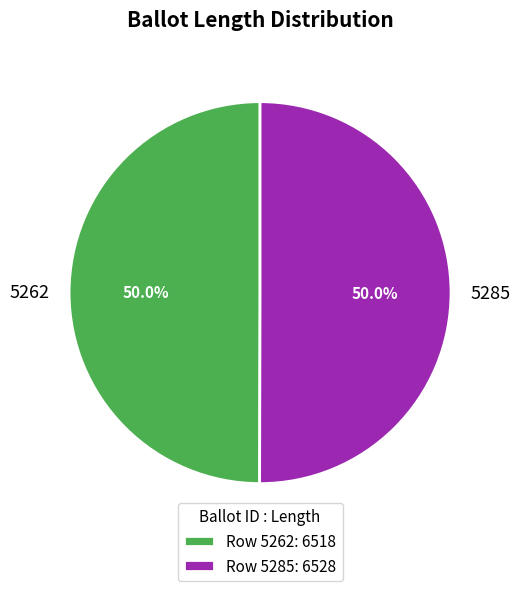

What percentage do Row 5285: 6528 and Row 5262: 6518 together represent?

100.0%